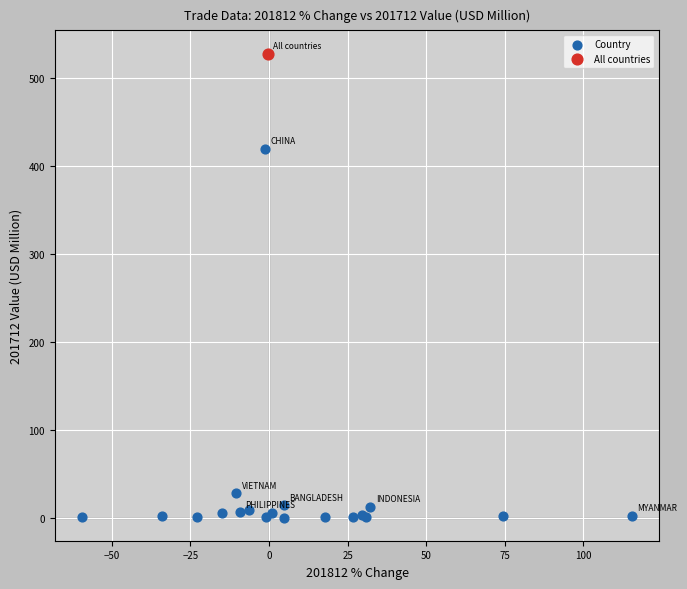

What are all the series names shown in the legend?

Country, All countries